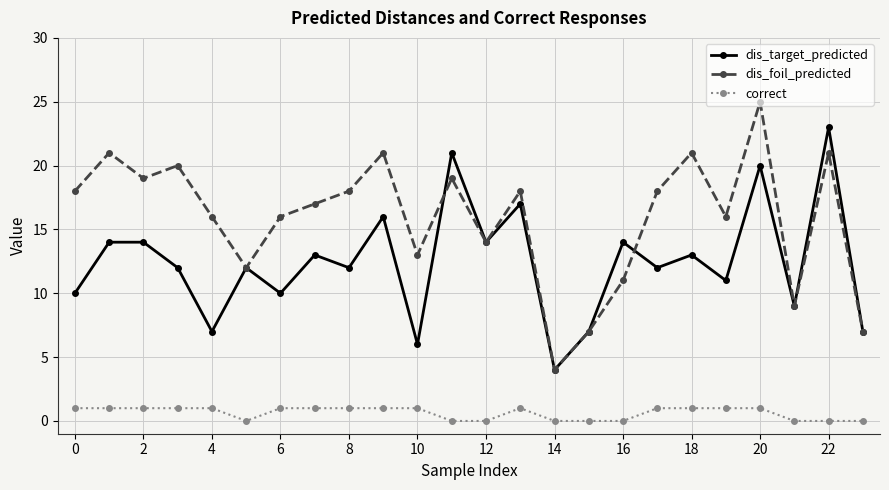

What is the value of the correct point at the 3rd from the left?

1